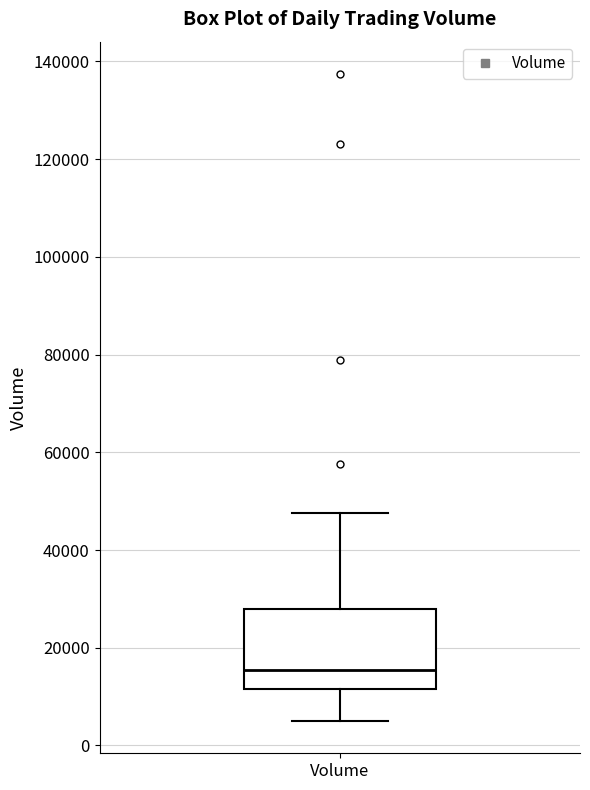

Transcribe this box plot: give where the median line is, the range the box spans, and where the two whiskers end, as read against the y-axis. The values are not printed on the chart, so give them approximately, as read against the axis.

median 16000, box 12000 to 28000, whiskers 6000 to 48000